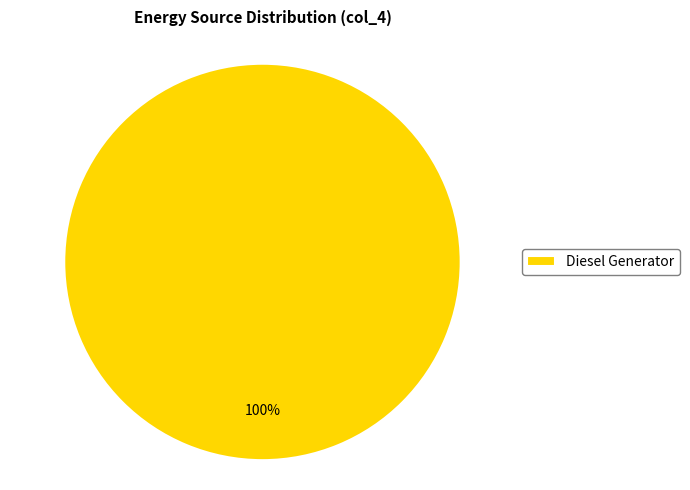

Does Diesel Generator represent more than half of the total?

Yes